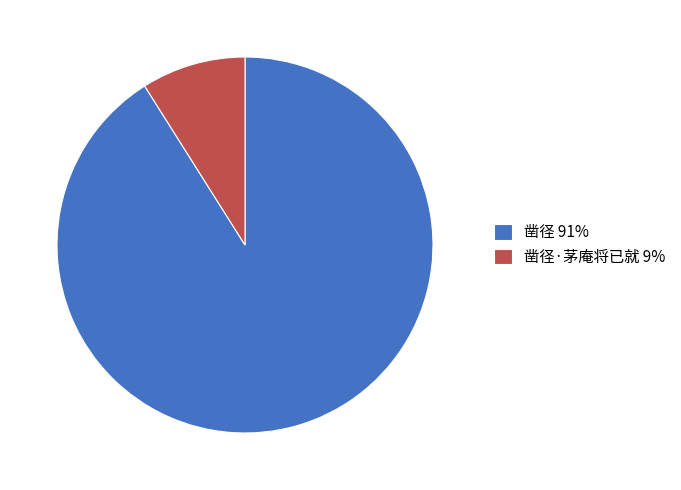

Is there any slice that represents more than half of the pie?

Yes